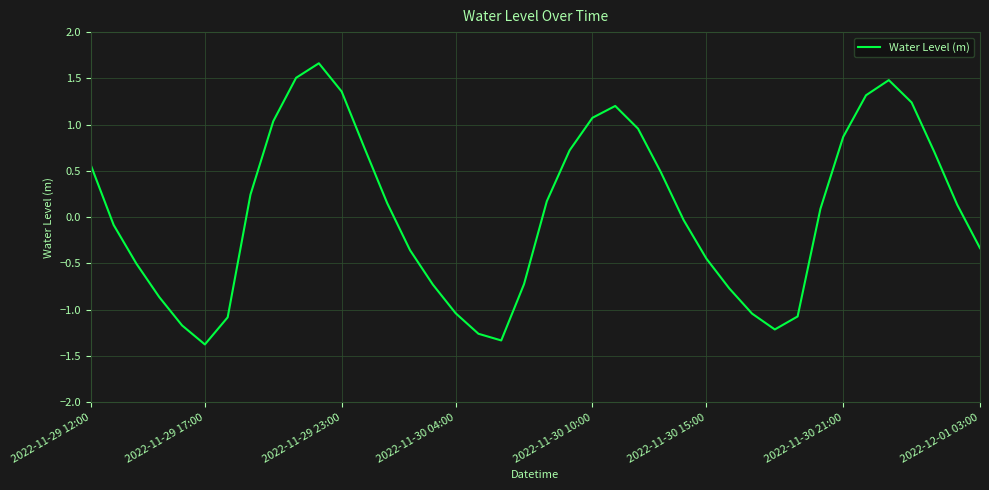

What is the greatest value displayed?

1.7